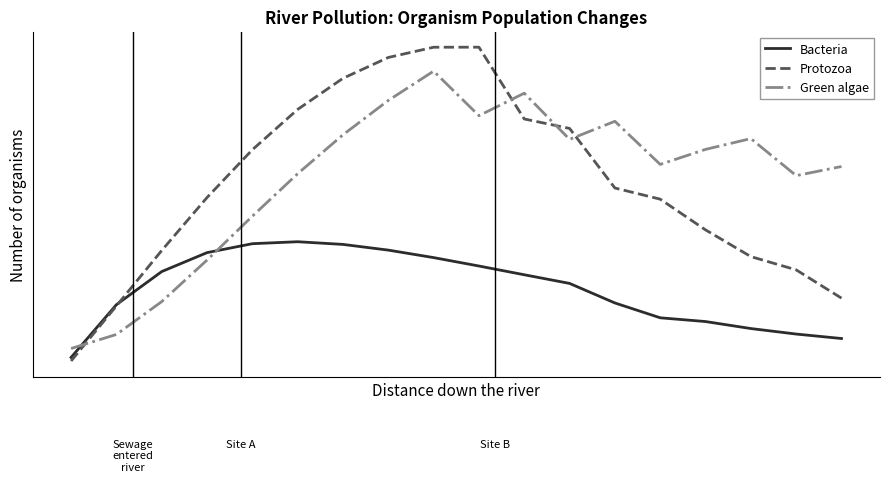

True or false: Bacteria and Green algae intersect in this chart.

True